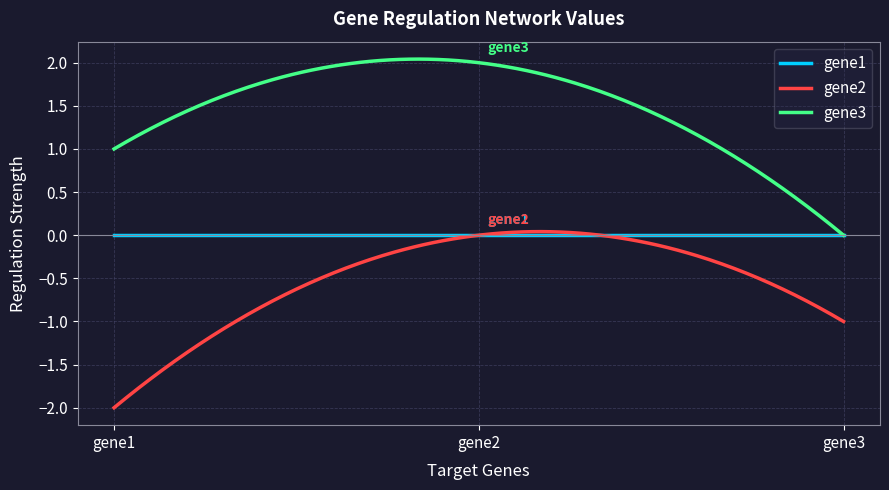

Which series has the largest total across all categories?

gene3